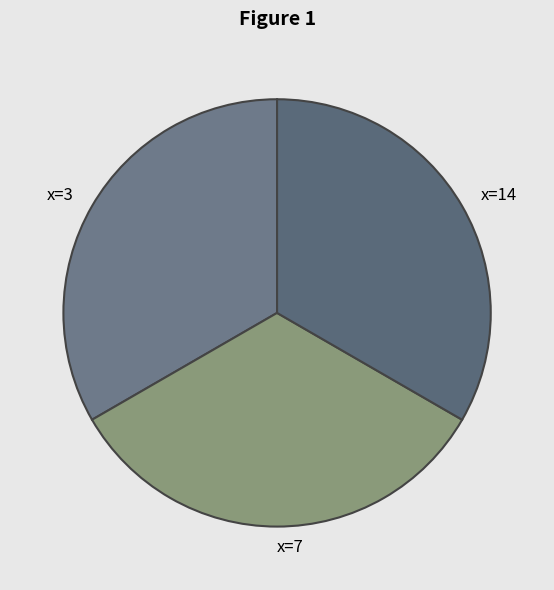

What is the ratio of the value at x=7 to the value at x=14?

1.0